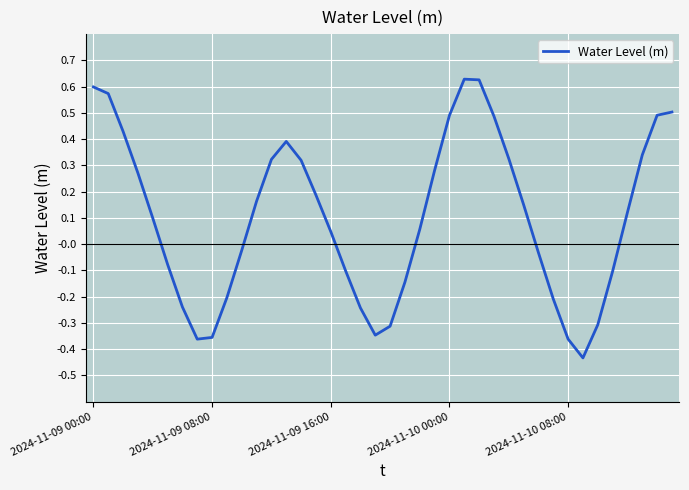

What is the difference between the maximum and minimum values?

1.1